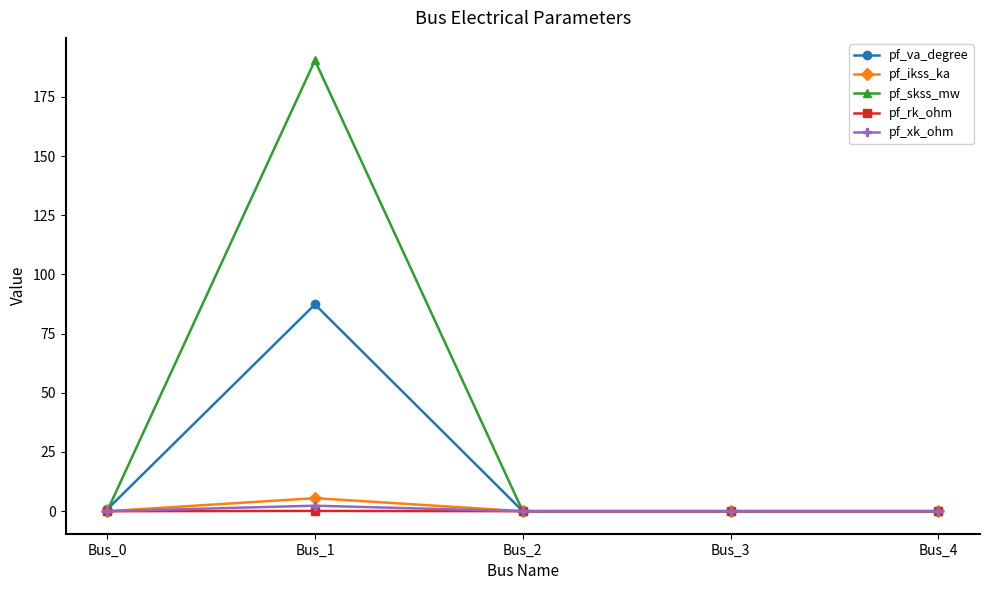

Rank the series by their maximum value, from highest to lowest.

pf_skss_mw, pf_va_degree, pf_ikss_ka, pf_xk_ohm, pf_rk_ohm